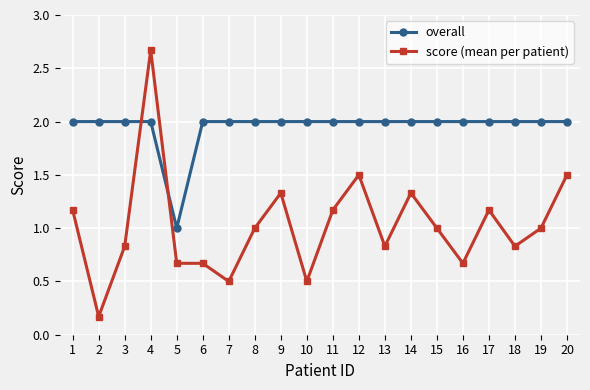

Which category has the highest value in the score (mean per patient) series?

4